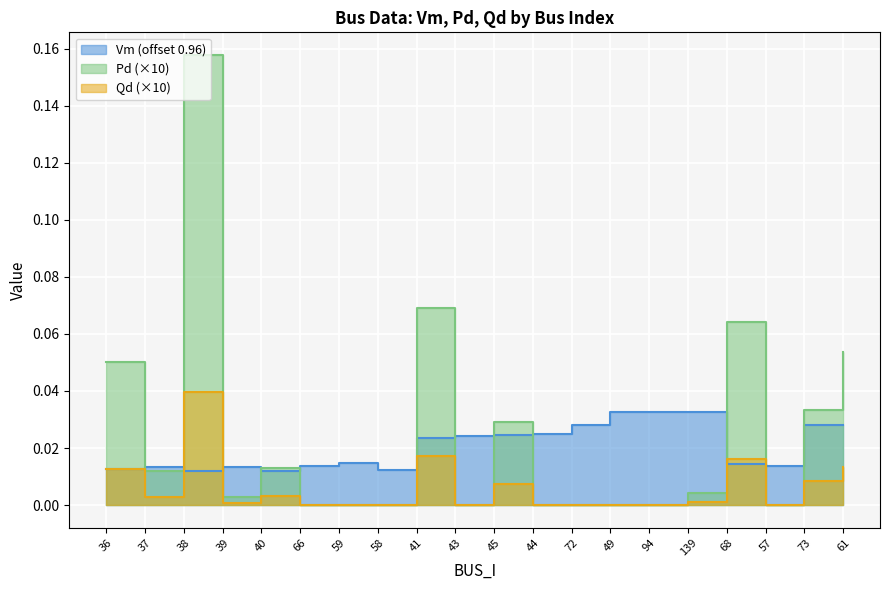

After their last crossing, which series has the higher values: Qd or Vm?

Vm